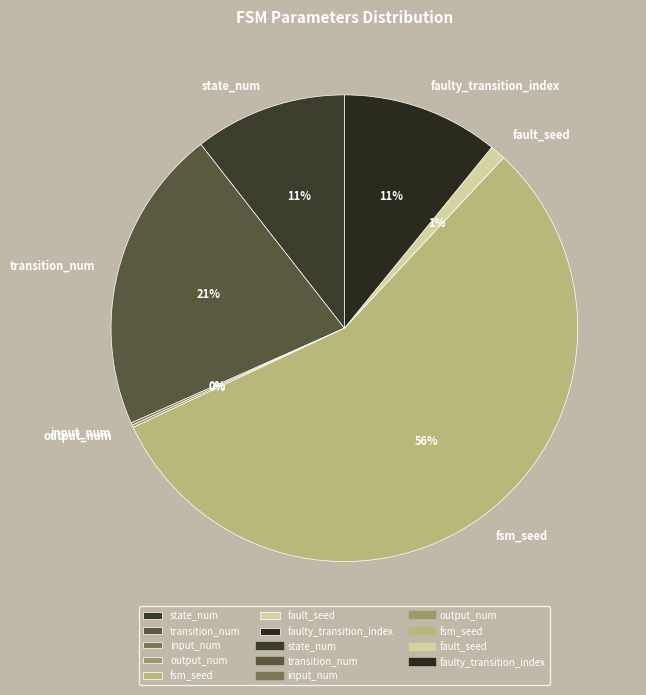

Do fault_seed and transition_num together represent more than half of the pie?

No